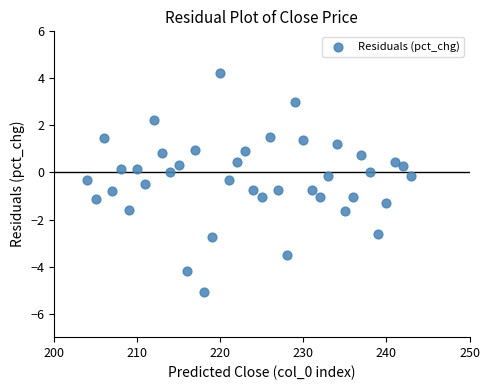

What is the range of Y values (max minus min)?

9.3